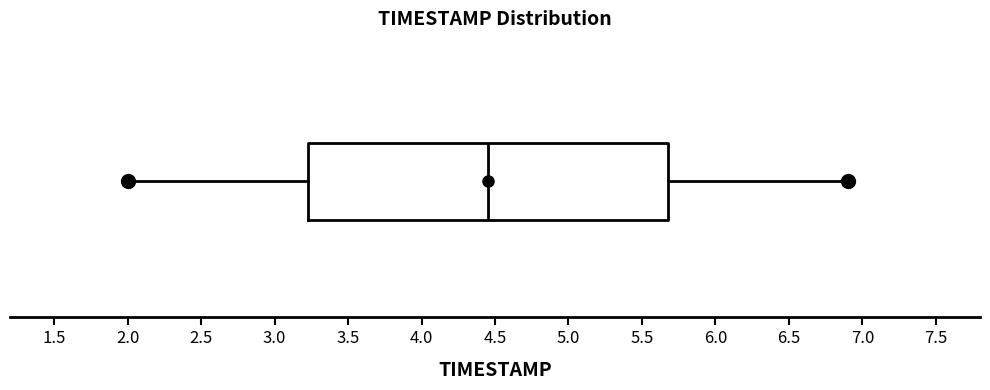

Where does the right whisker of the box end on the x-axis? The values are not printed on the chart, so give them approximately, as read against the axis.

6.90